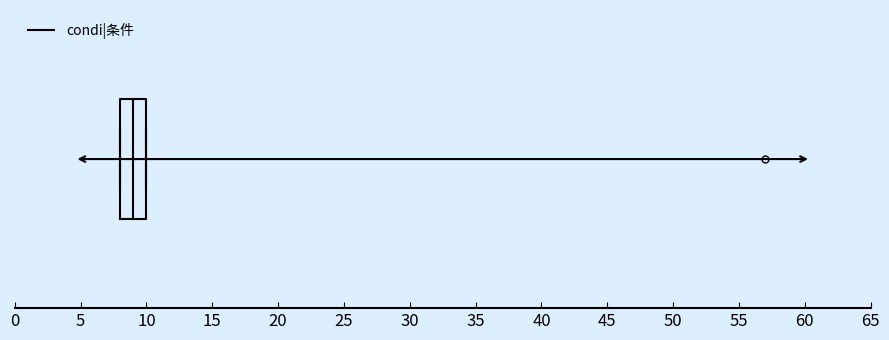

Where is the right edge of the box on the x-axis? The values are not printed on the chart, so give them approximately, as read against the axis.

10